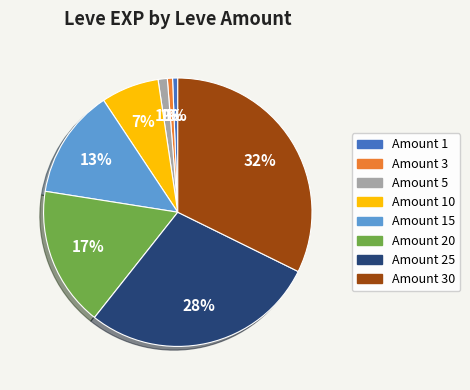

To the nearest percent, what is the average slice percentage?

12%